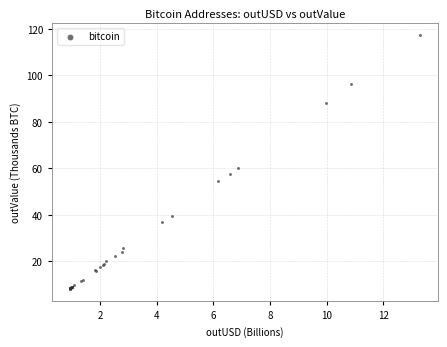

What Y value in the scatter plot is closest to 62?

59.9